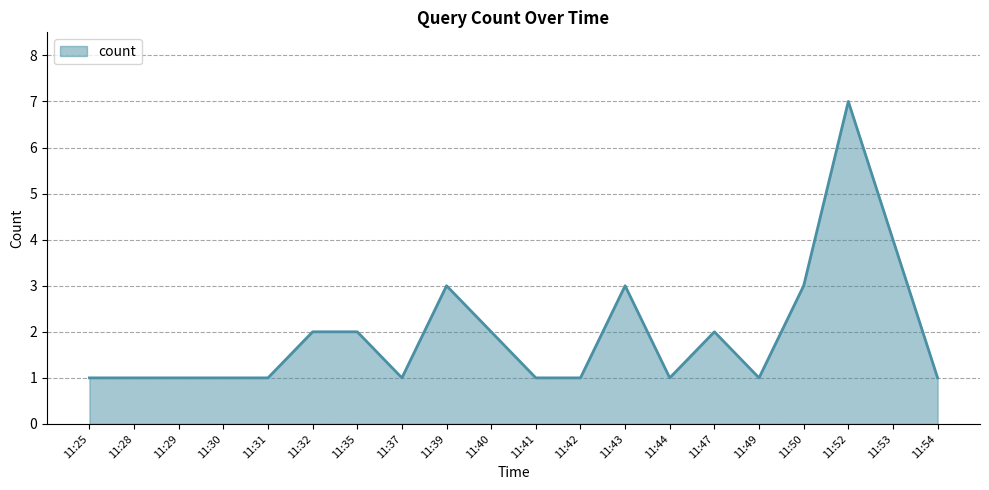

What is the sum of all values?

39